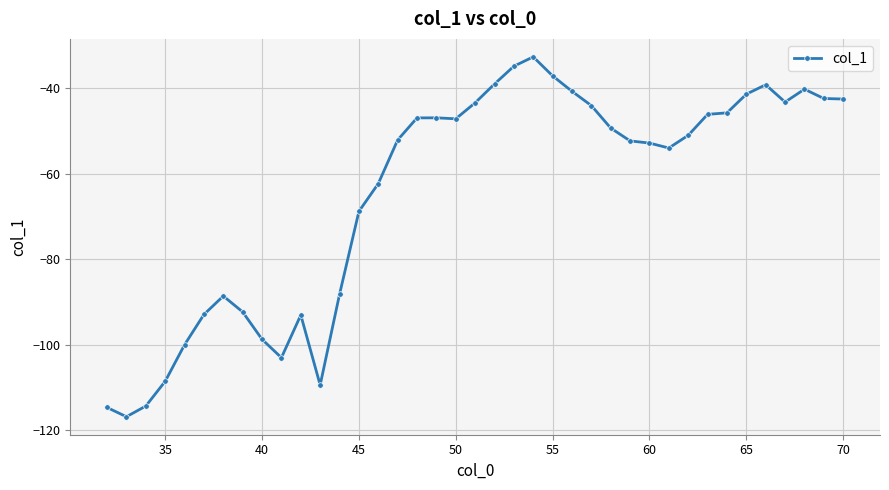

True or false: there are more than 1 points higher than both neighbors.

True